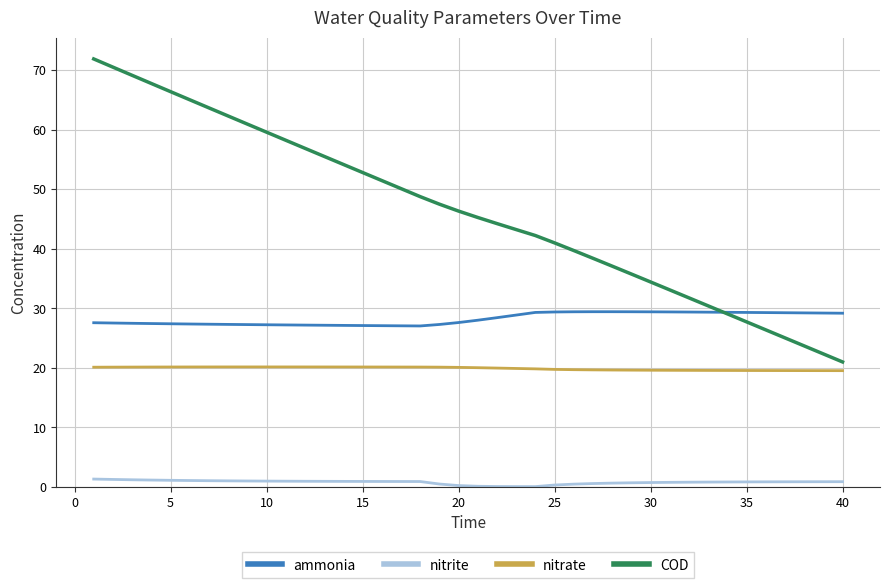

Which series has the widest spread of values?

COD